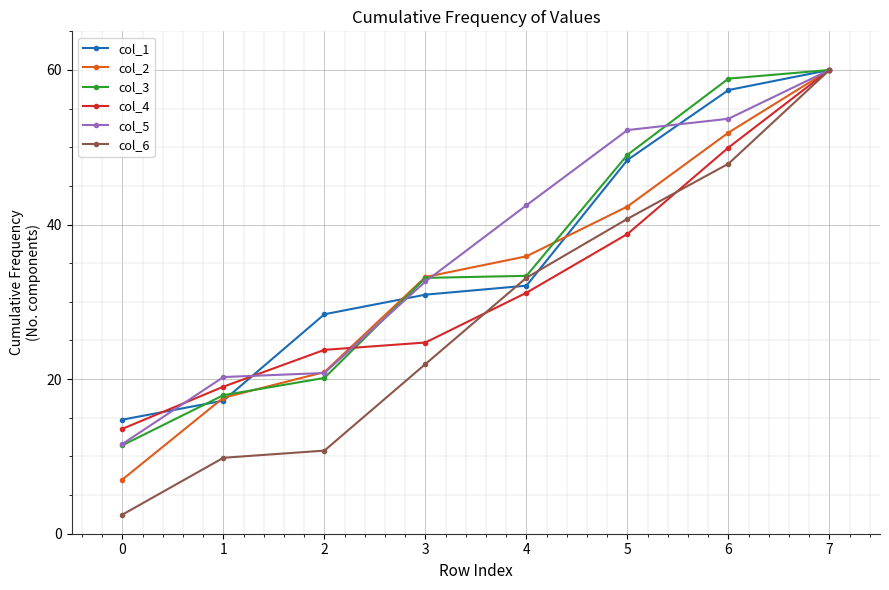

What is the sum of the col_4 values at 6 and 2?

73.8